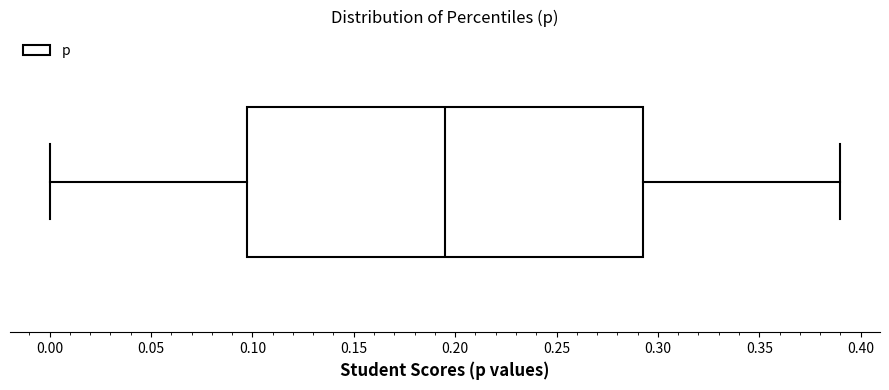

Where is the right edge of the box on the x-axis? The values are not printed on the chart, so give them approximately, as read against the axis.

0.295